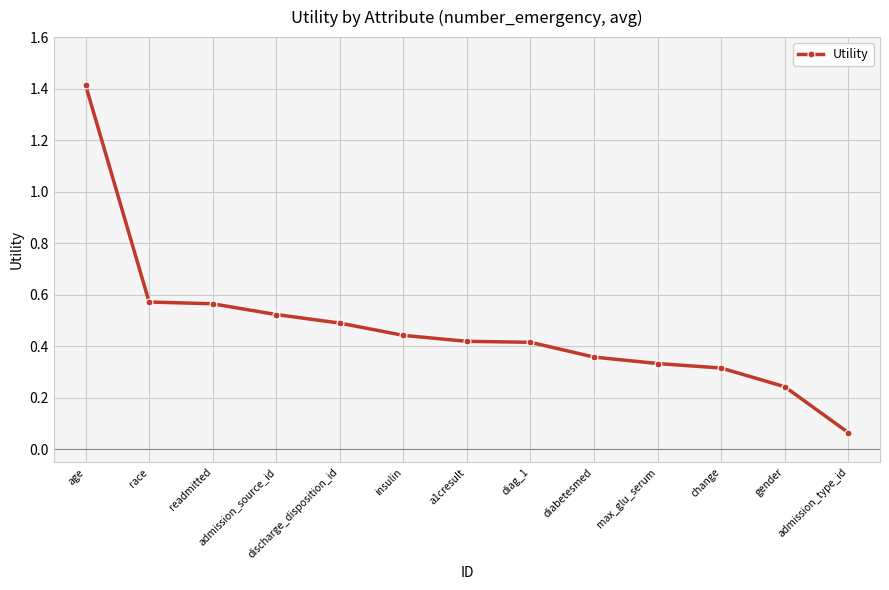

What is the change in value from admission_source_id to diabetesmed?

-0.2